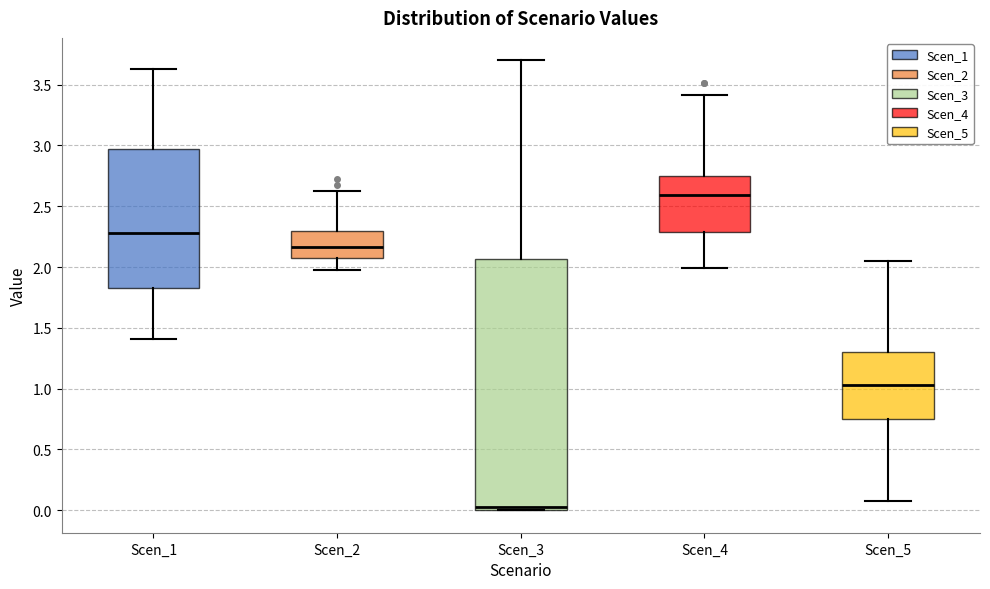

Where is the lower edge of the box for Scen_5 on the y-axis? The values are not printed on the chart, so give them approximately, as read against the axis.

0.75